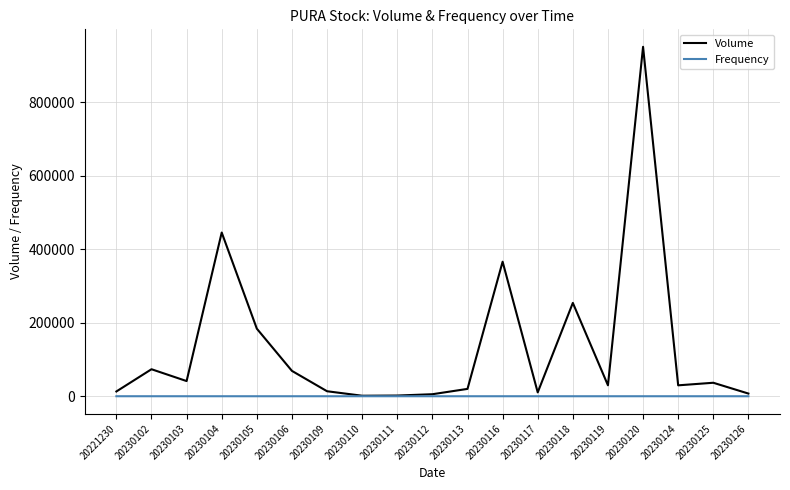

What is the difference between the Frequency values at 20230104 and 20230109?

9